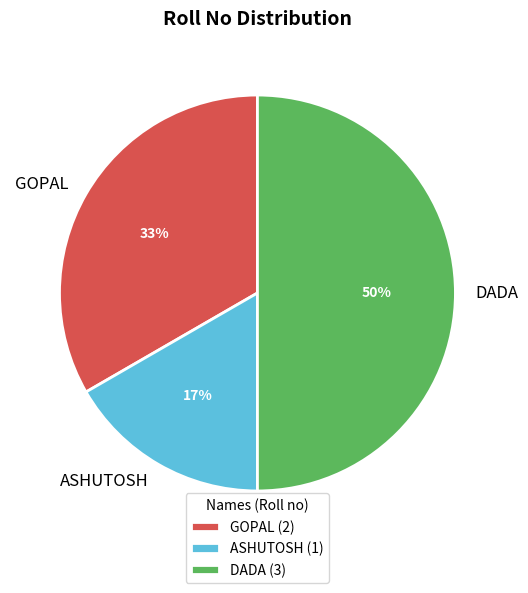

To the nearest percent, what percentage of the pie is GOPAL?

33%